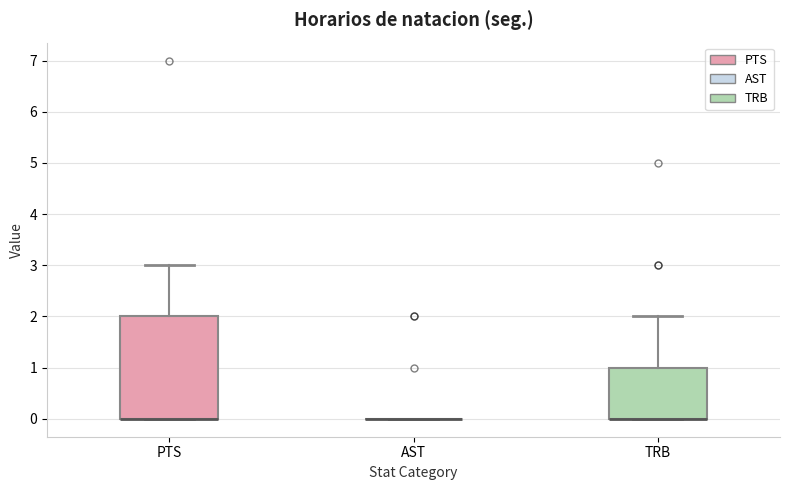

Reading left to right, transcribe this box plot: for each box, give where its median line is, the range the box spans, and where its two whiskers end, as read against the y-axis. The values are not printed on the chart, so give them approximately, as read against the axis.

PTS: median 0 (drawn on the box's lower edge), box 0 to 2, whiskers 0 to 3
AST: box collapsed to a line at 0, whiskers 0 to 0
TRB: median 0 (drawn on the box's lower edge), box 0 to 1, whiskers 0 to 2